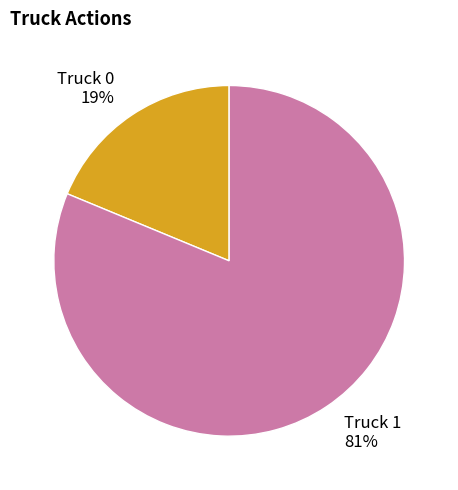

Is there a majority slice in this chart?

Yes